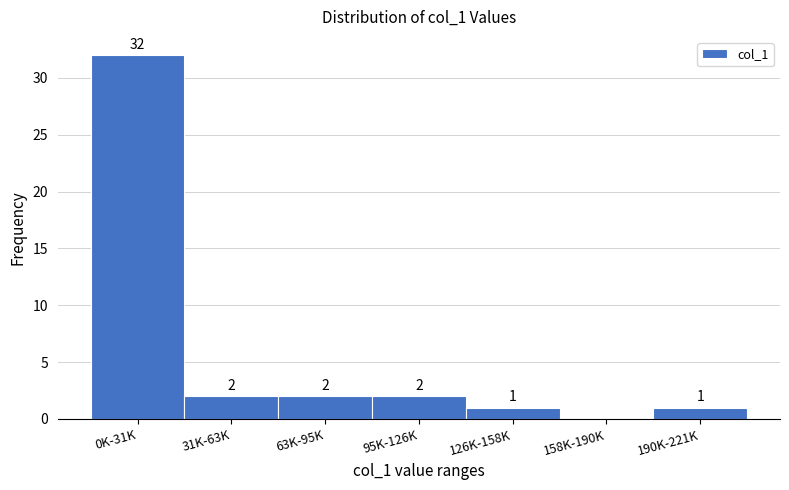

Reading left to right, transcribe all the data shown in this chart.

0K-31K=32	31K-63K=2	63K-95K=2	95K-126K=2	126K-158K=1	158K-190K=0	190K-221K=1